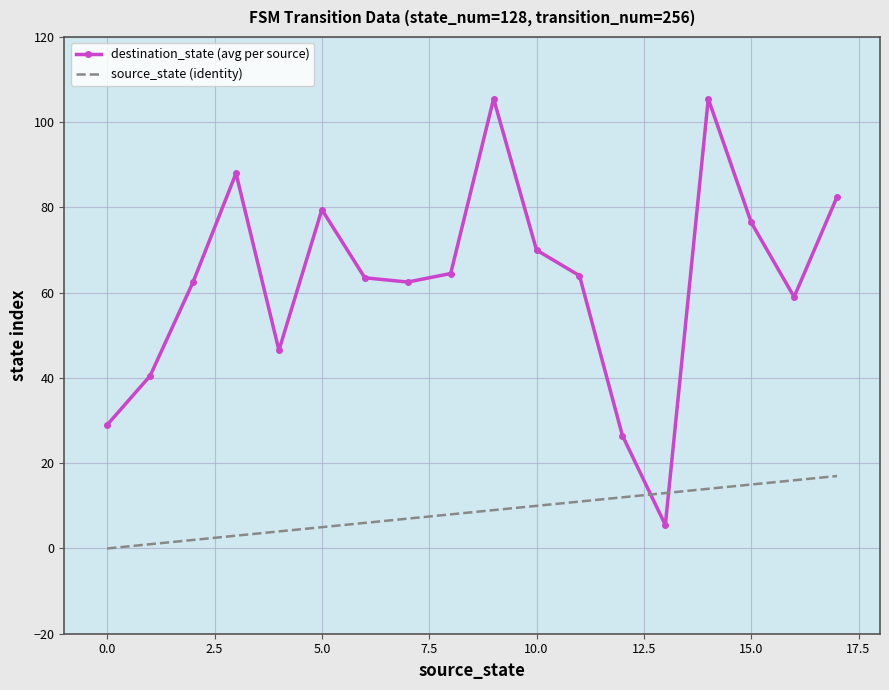

What is the difference between the maximum and minimum values in the destination_state (avg per source) series?

100.0